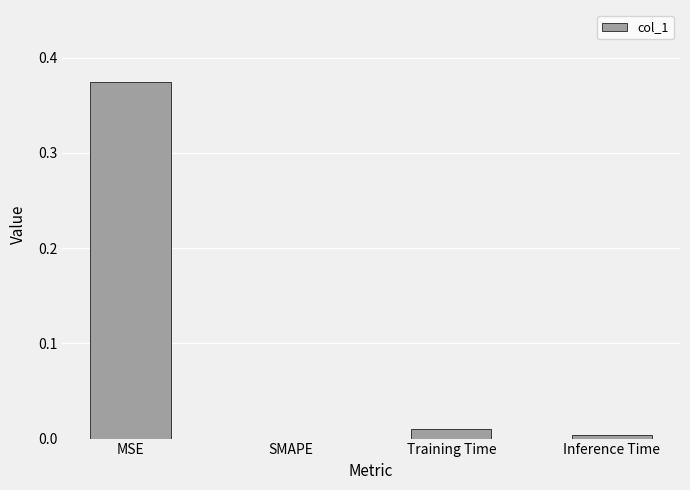

Between MSE and Inference Time, which is larger?

MSE